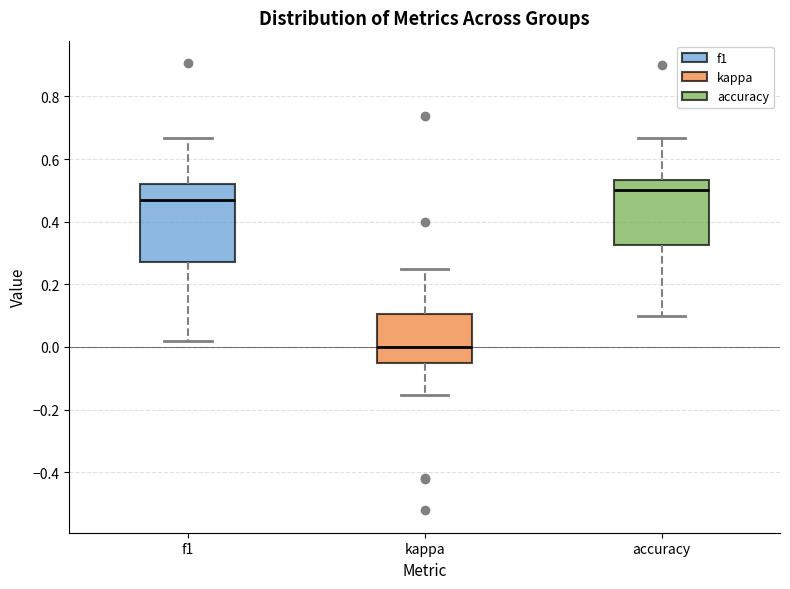

Reading left to right, read every box against the y-axis: the position of its median line, the range the box covers, and the ends of its whiskers. The values are not printed on the chart, so give them approximately, as read against the axis.

f1: median 0.46, box 0.28 to 0.52, whiskers 0.02 to 0.66
kappa: median 0.00, box -0.06 to 0.10, whiskers -0.16 to 0.26
accuracy: median 0.50, box 0.32 to 0.54, whiskers 0.10 to 0.66